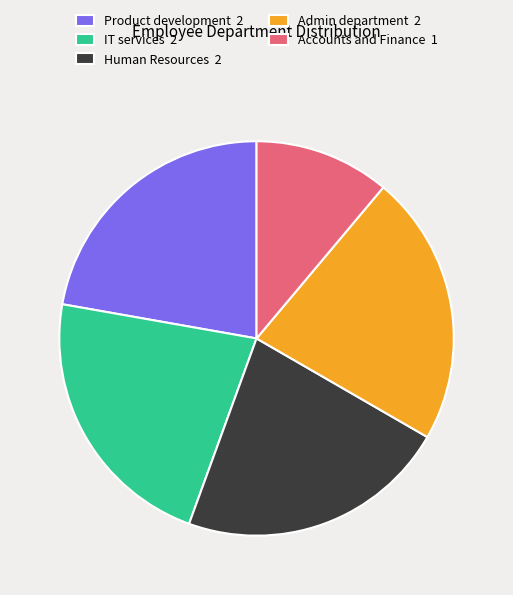

Do Accounts and Finance 1 and Product development 2 together represent more than half of the pie?

No